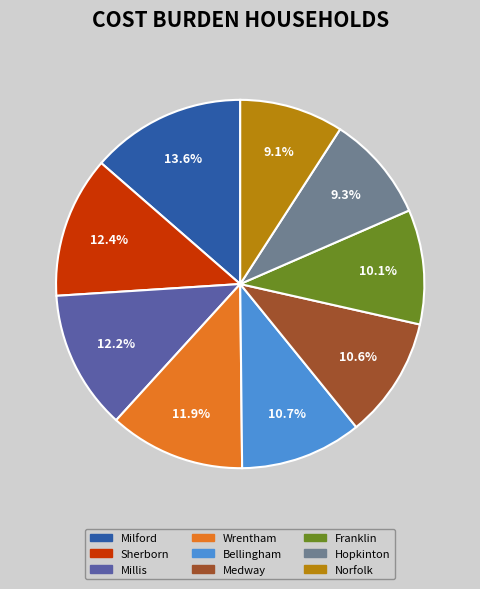

Is the sum of Milford and Sherborn greater than half?

No